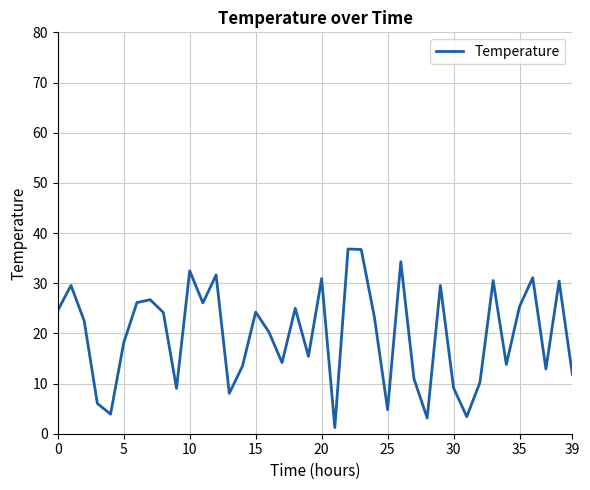

True or false: the data has more than 2 interior local peaks.

True